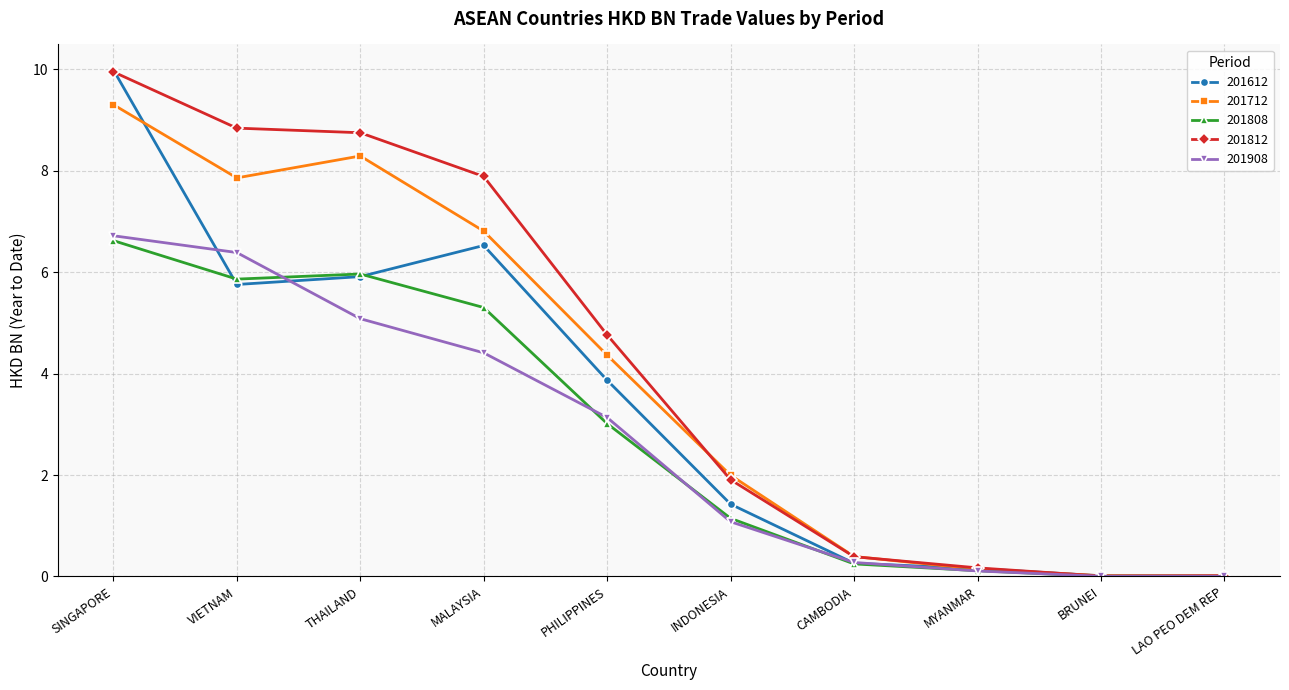

Which series has the largest range (max minus min)?

201612